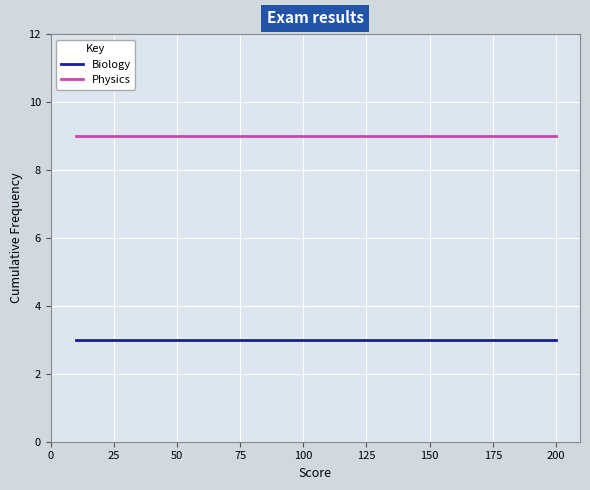

List the series in order of their peak value, lowest first.

Biology, Physics